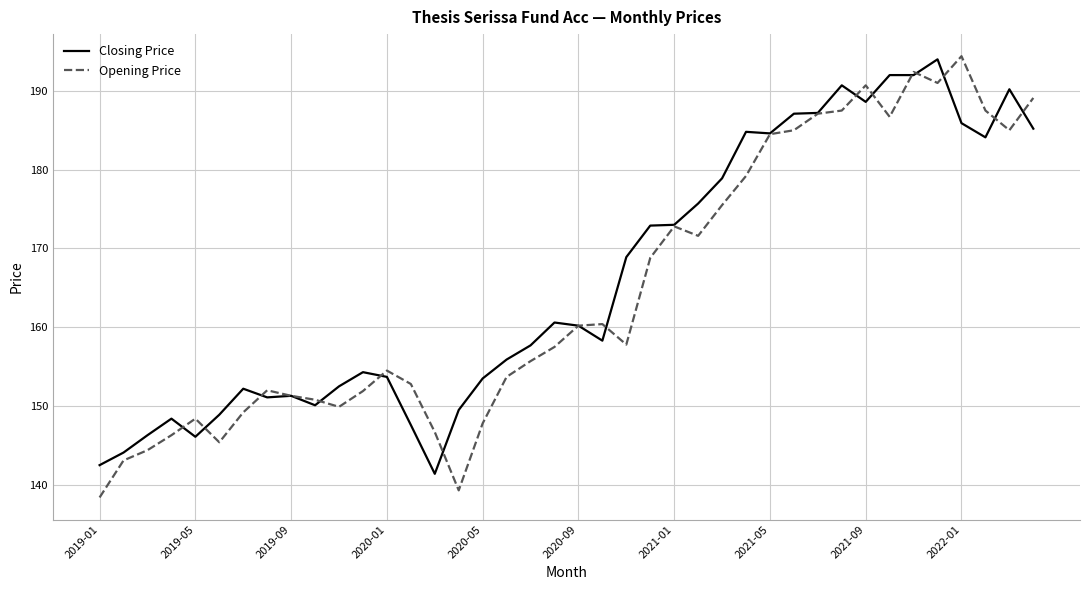

Which series has the widest spread of values?

Opening Price